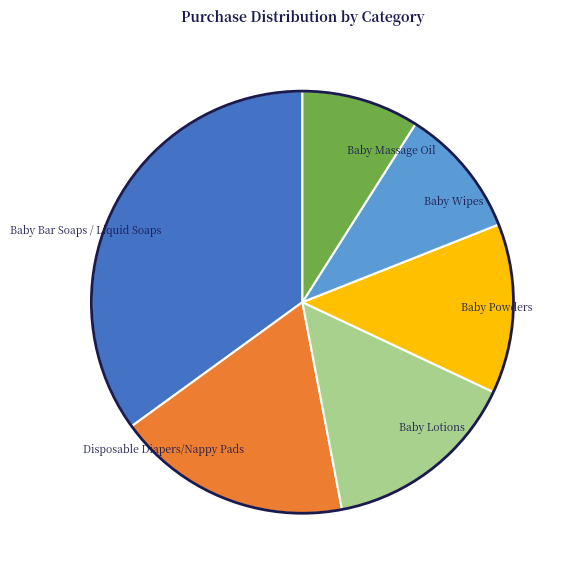

Is it true that Disposable Diapers/Nappy Pads is 18% of the pie?

True